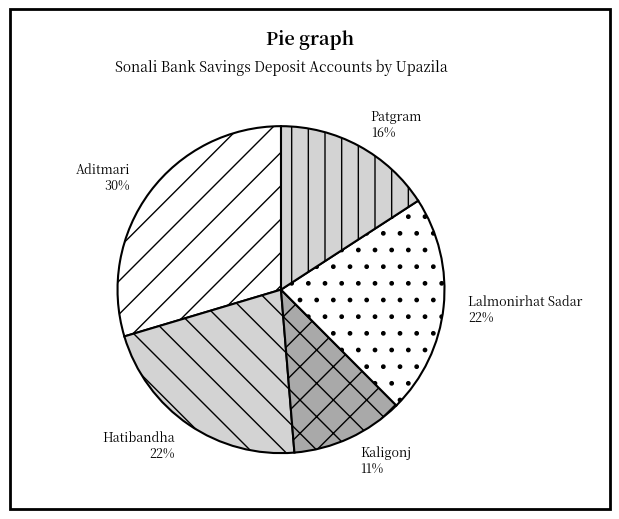

The Hatibandha slice represents 22% of the pie. True or false?

True